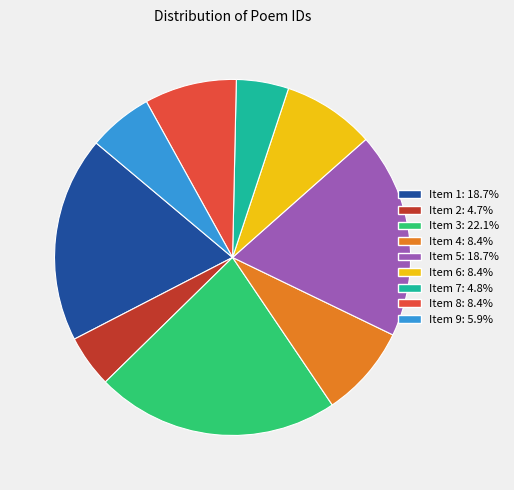

Approximately how many times larger is the value at Item 9: 5.9% compared to Item 2: 4.7%?

1.2